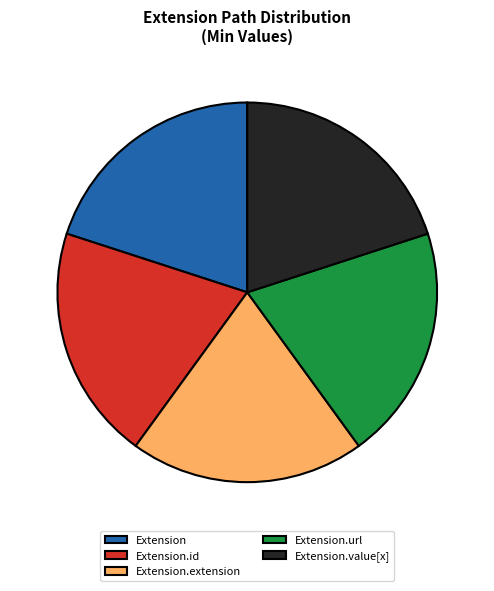

Is the sum of Extension.id and Extension.extension greater than half?

No